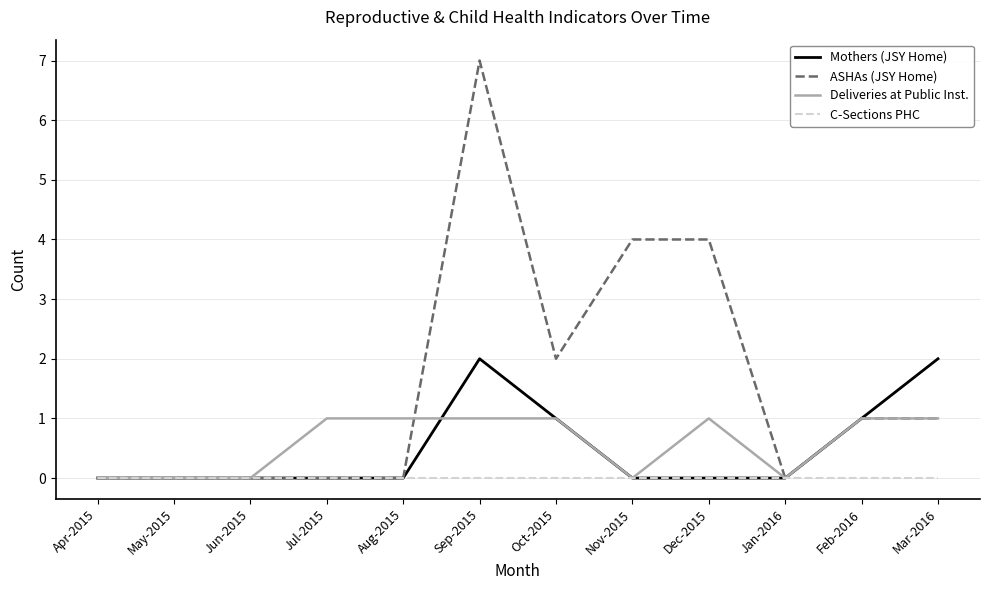

Rank the series by their maximum value, from highest to lowest.

ASHAs (JSY Home), Mothers (JSY Home), Deliveries at Public Inst., C-Sections PHC